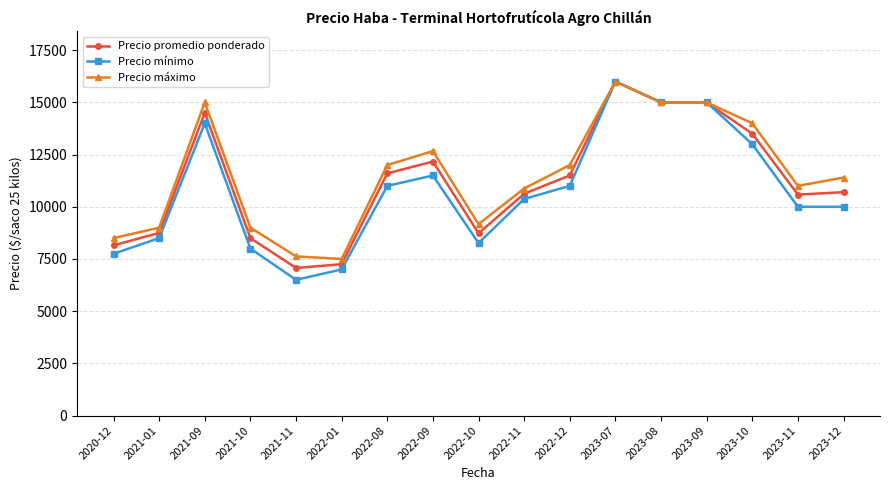

Which label corresponds to the largest value in the chart?

2023-07